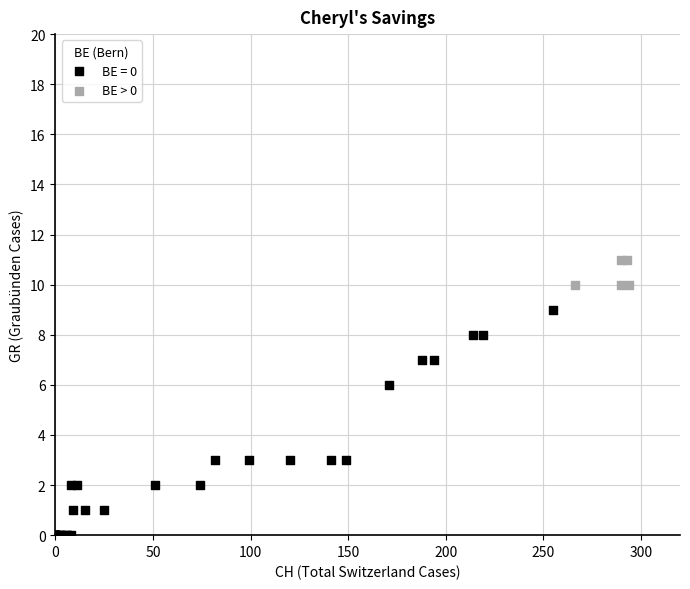

Which series contains the highest Y value?

BE > 0